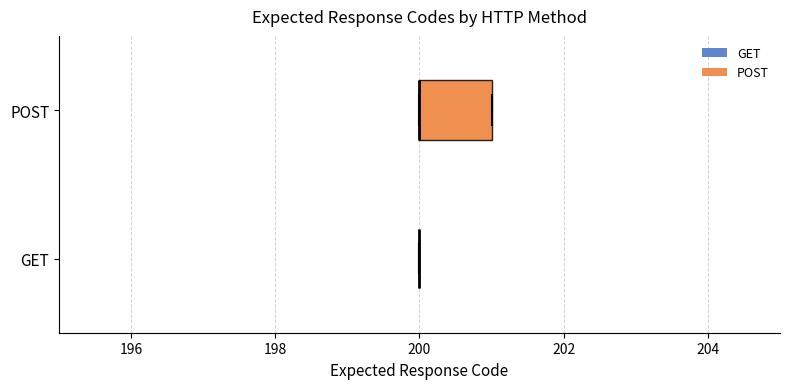

Which box is the widest, from its left edge to its right edge?

POST